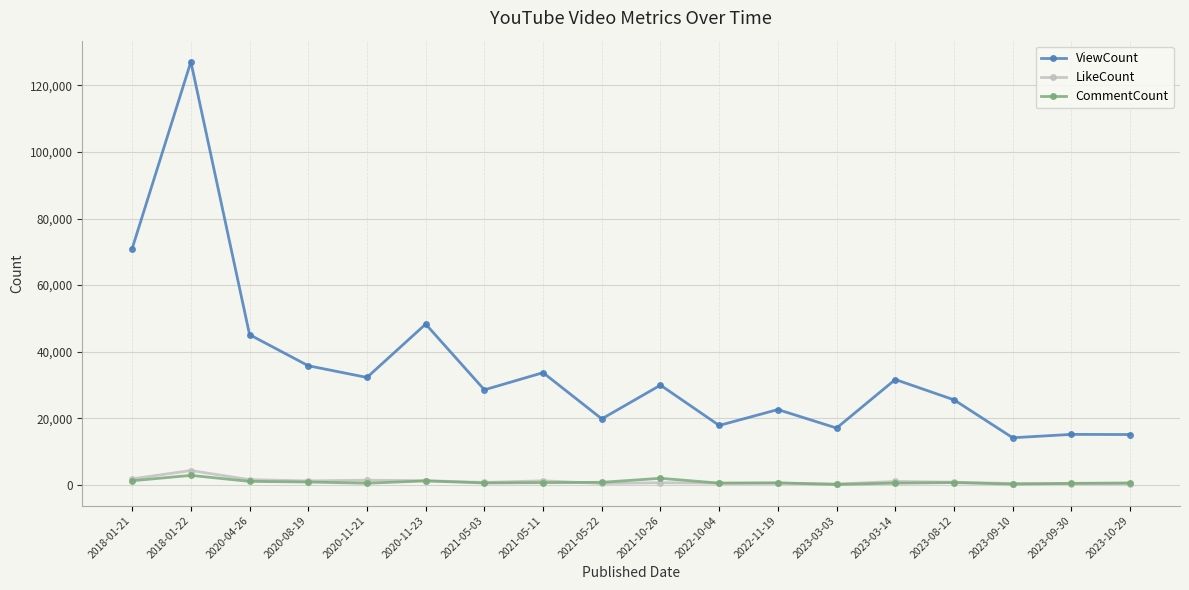

True or false: CommentCount has a value of 834 at 2020-08-19.

True